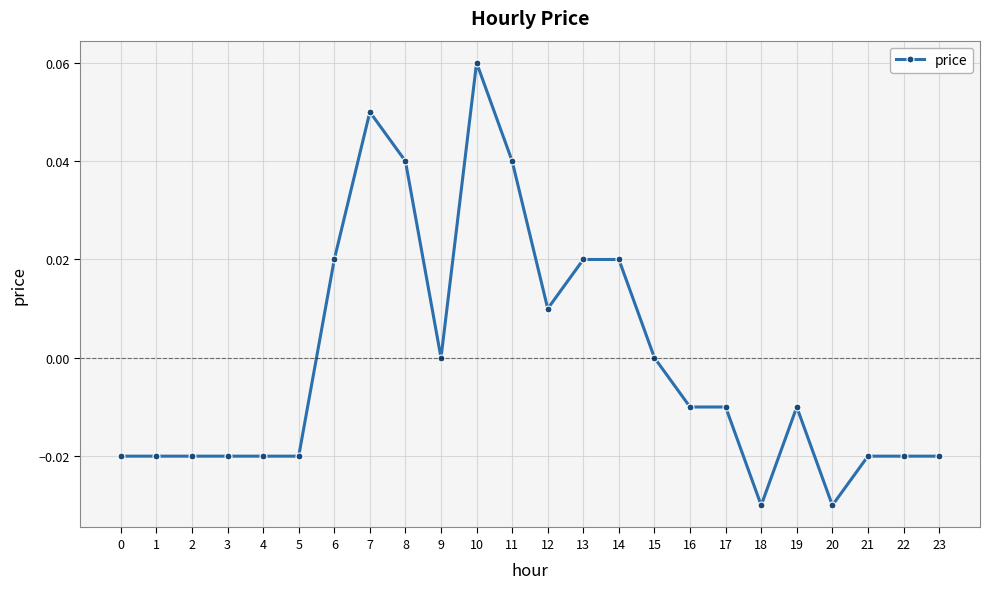

Which label corresponds to the largest value in the chart?

10